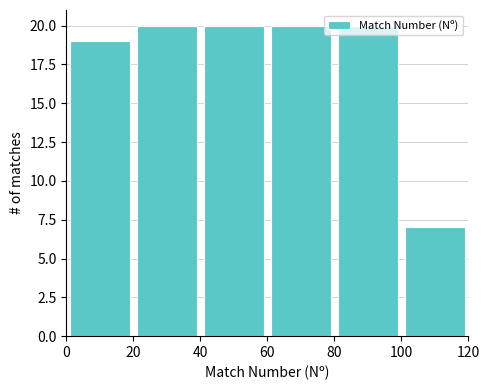

What is the height of the bar covering 100 to 120 on the x-axis? The values are not printed on the chart, so give them approximately, as read against the axis.

7